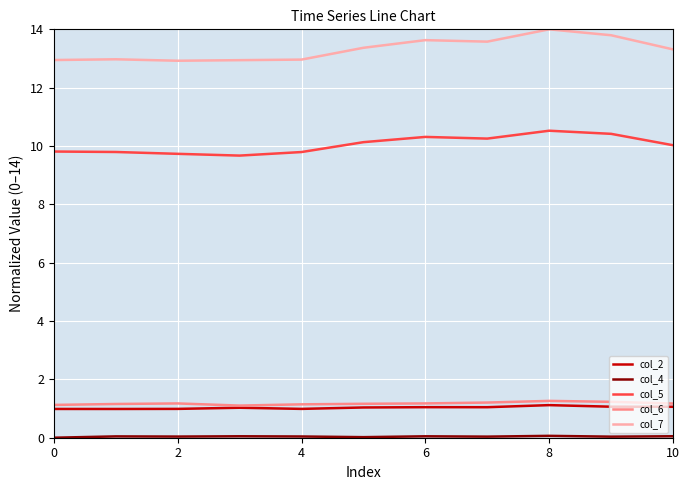

What is the maximum value for col_2?

1.1